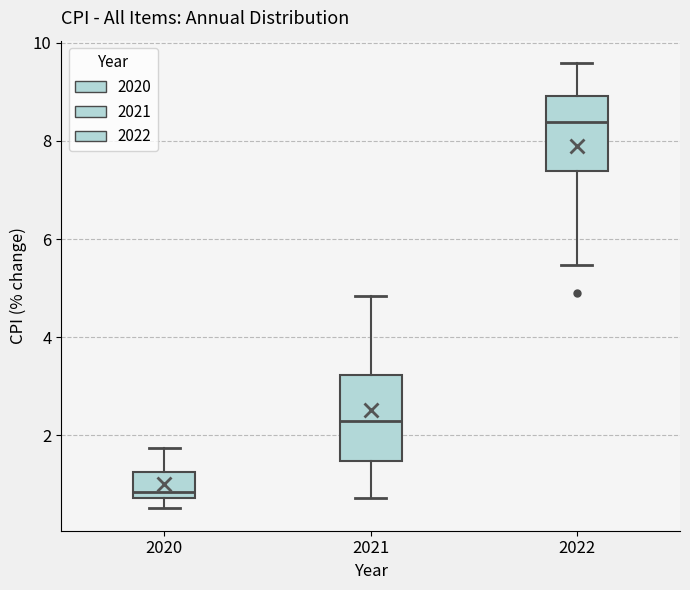

Where is the lower edge of the box at x = 2021 on the y-axis? The values are not printed on the chart, so give them approximately, as read against the axis.

1.4